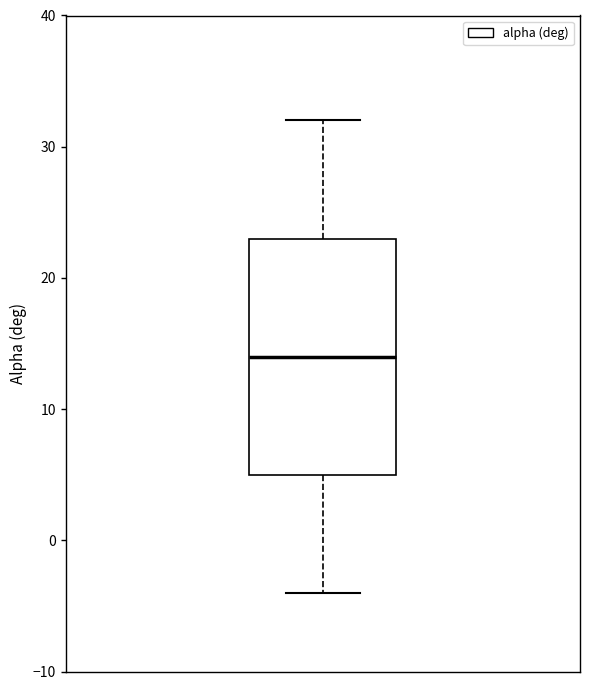

Transcribe this box plot: give where the median line is, the range the box spans, and where the two whiskers end, as read against the y-axis. The values are not printed on the chart, so give them approximately, as read against the axis.

median 14, box 5 to 23, whiskers -4 to 32